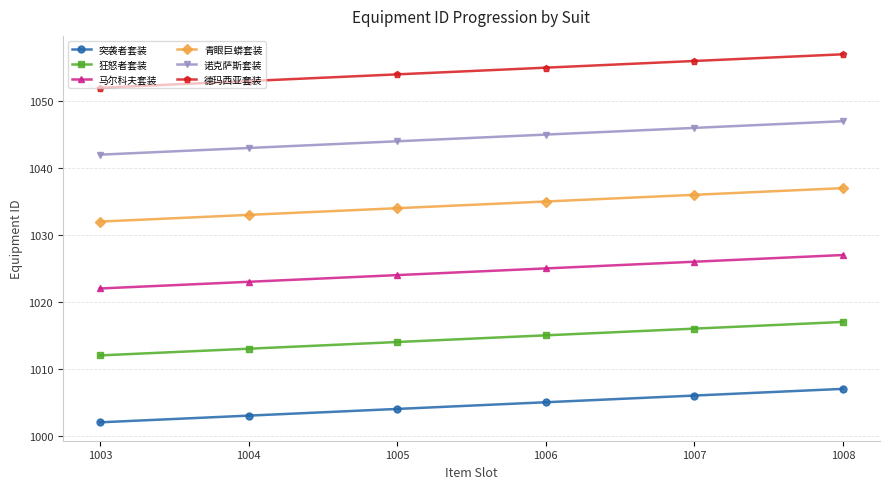

Is the value of 德玛西亚套装 at 1006 greater than the value of 狂怒者套装 at 1004?

Yes